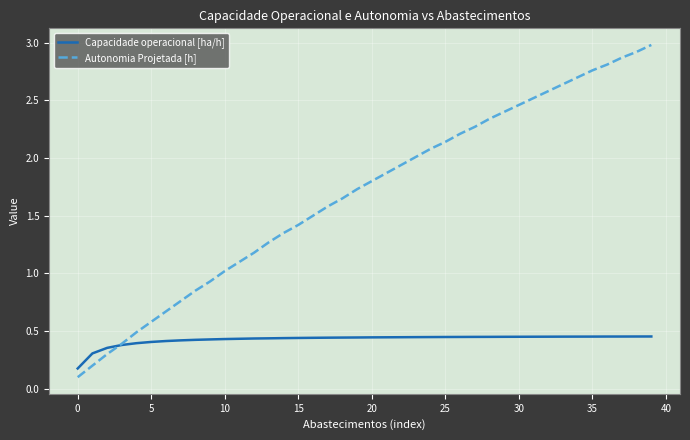

Which series has the largest total across all categories?

Autonomia Projetada [h]